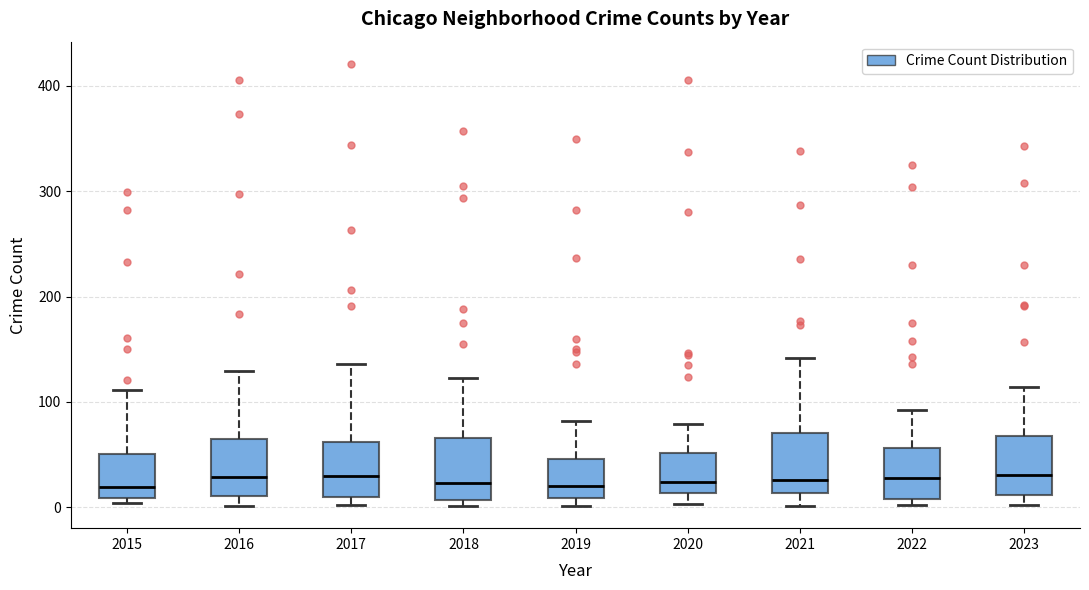

Reading left to right, read every box against the y-axis: the position of its median line, the range the box covers, and the ends of its whiskers. The values are not printed on the chart, so give them approximately, as read against the axis.

2015: median 20, box 10 to 50, whiskers 0 to 110
2016: median 30, box 10 to 60, whiskers 0 to 130
2017: median 30, box 10 to 60, whiskers 0 to 140
2018: median 20, box 10 to 70, whiskers 0 to 120
2019: median 20, box 10 to 50, whiskers 0 to 80
2020: median 20, box 10 to 50, whiskers 0 to 80
2021: median 30, box 10 to 70, whiskers 0 to 140
2022: median 30, box 10 to 60, whiskers 0 to 90
2023: median 30, box 10 to 70, whiskers 0 to 110